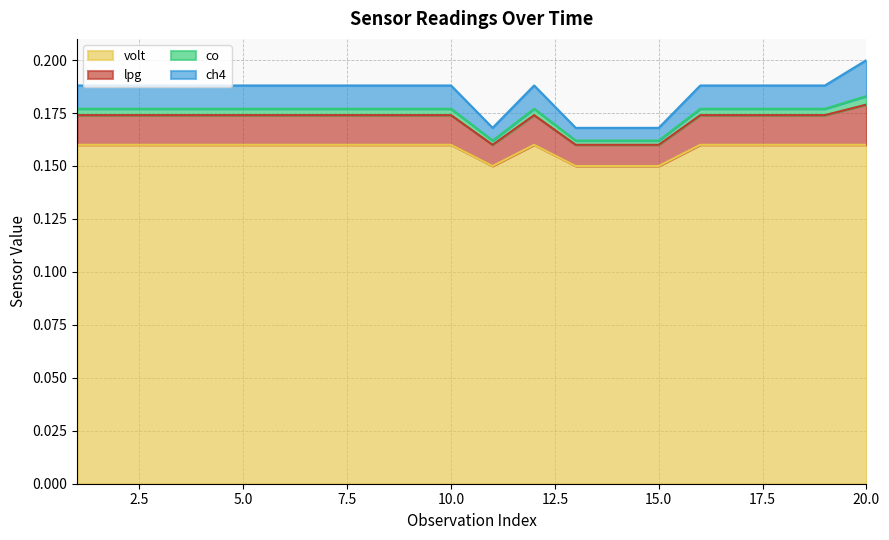

In volt, how many points are higher than both neighbors (excluding endpoints)?

1